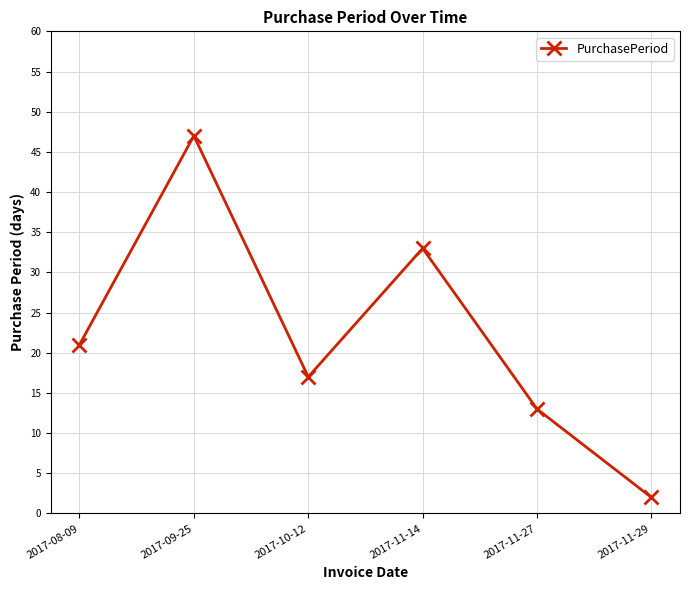

True or false: the data shows 74 at 2017-09-25.

False